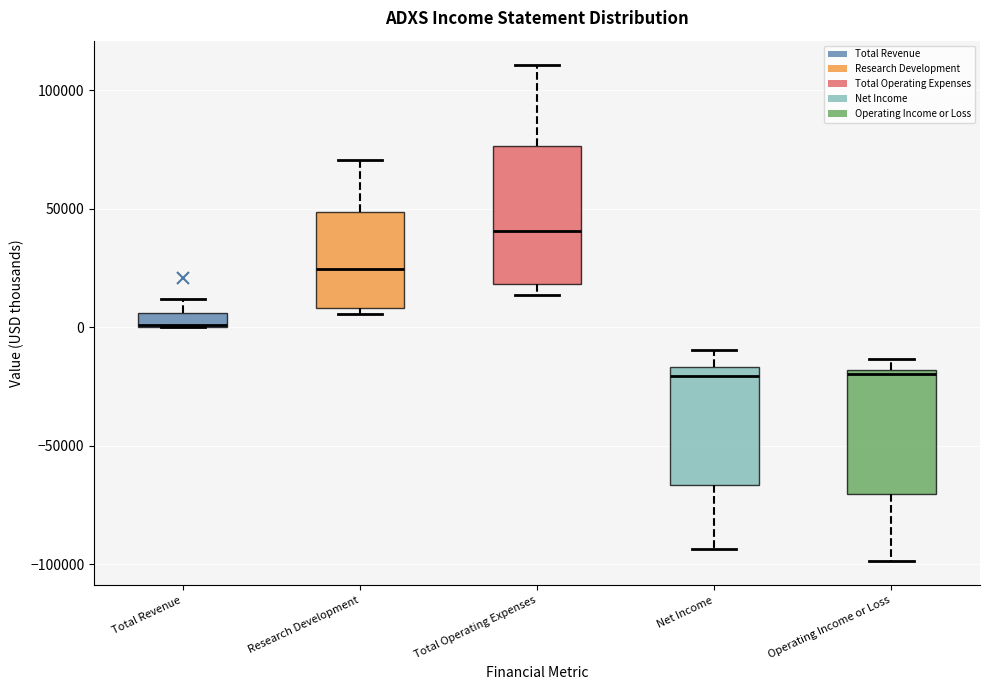

Where does the lower whisker of the box for Operating Income or Loss end on the y-axis? The values are not printed on the chart, so give them approximately, as read against the axis.

-100000